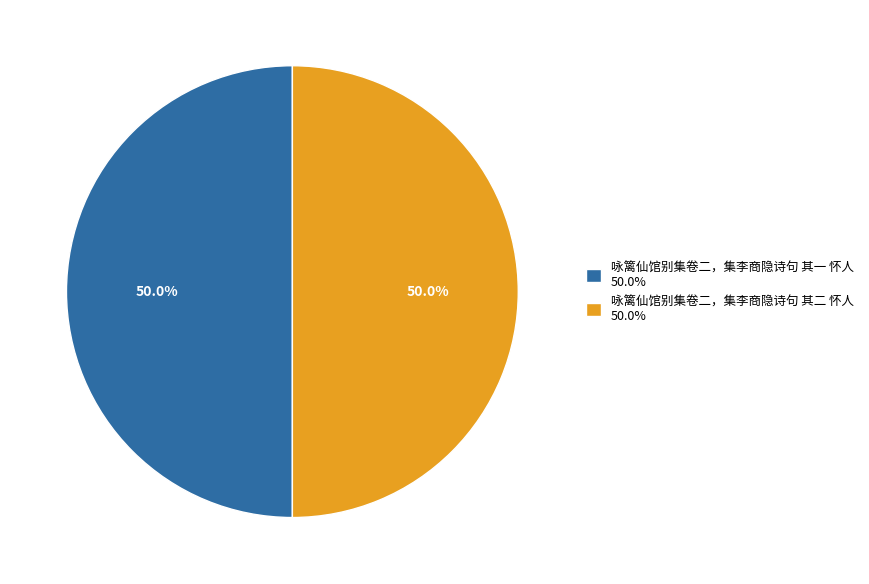

To the nearest percent, what portion does 咏篱仙馆别集卷二，集李商隐诗句 其二 怀人 represent?

50%